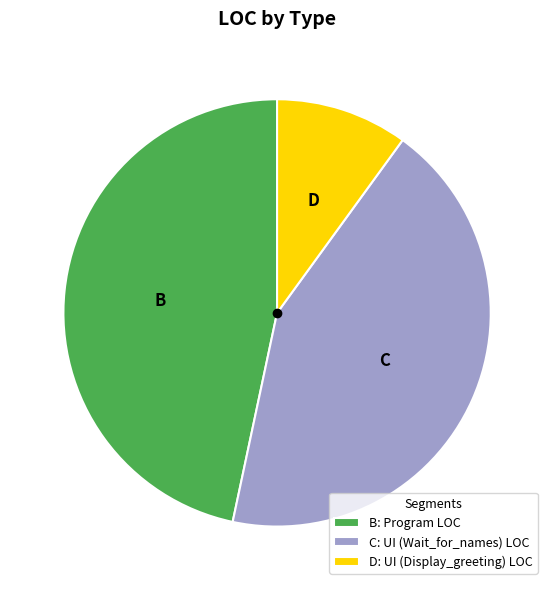

What is the ratio of the value at B: Program LOC to the value at D: UI (Display_greeting) LOC?

4.7